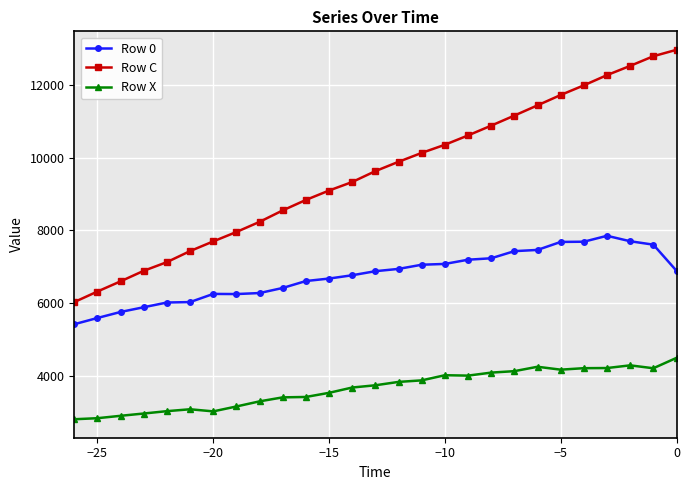

Which series has the widest spread of values?

Row C